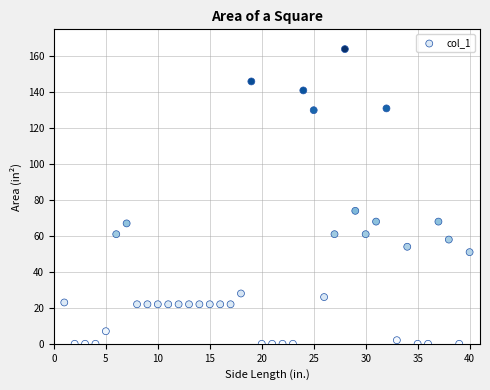

What Y value in the scatter plot is closest to 82?

74